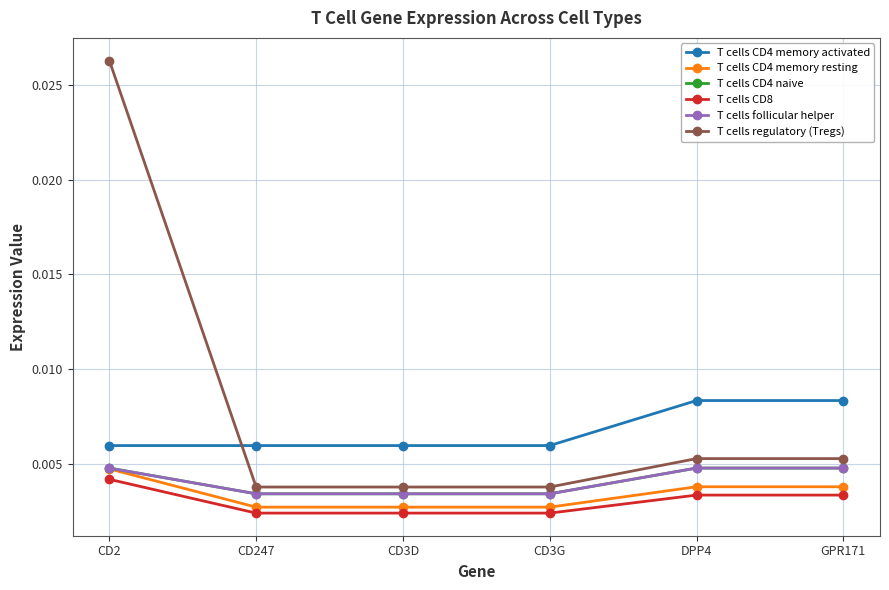

Between CD3G and DPP4, which is larger?

DPP4